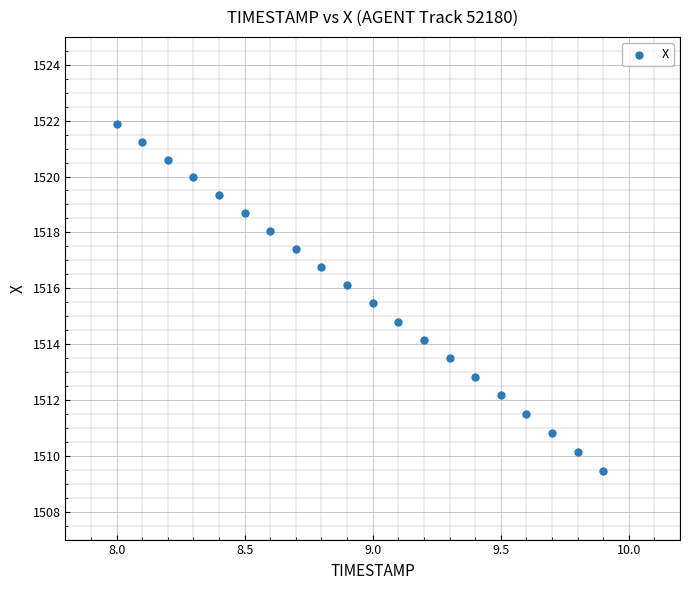

What is the range of Y values (max minus min)?

12.4